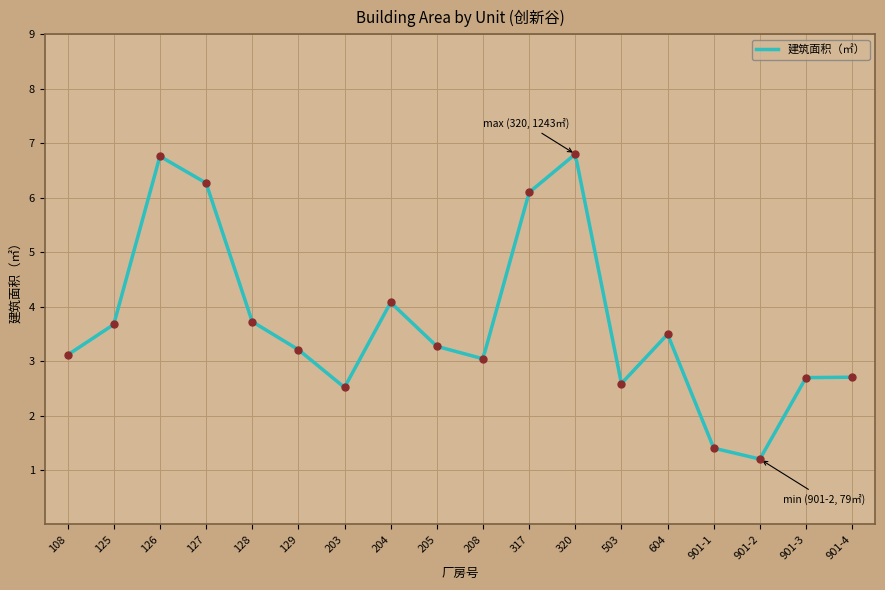

What is the difference between the maximum and minimum values?

5.6